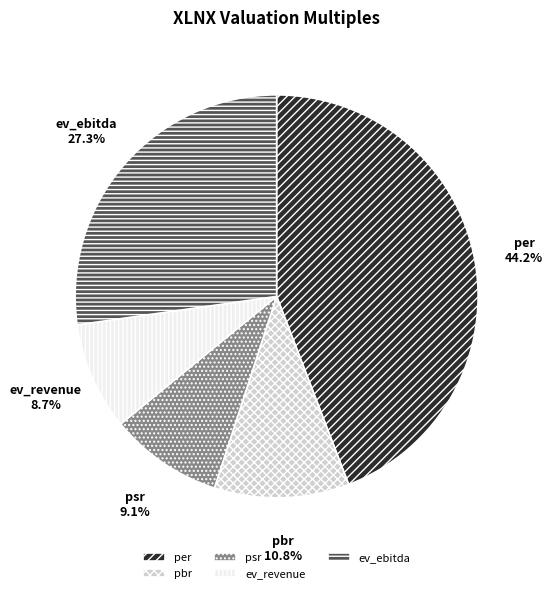

Does ev_revenue represent more than half of the total?

No